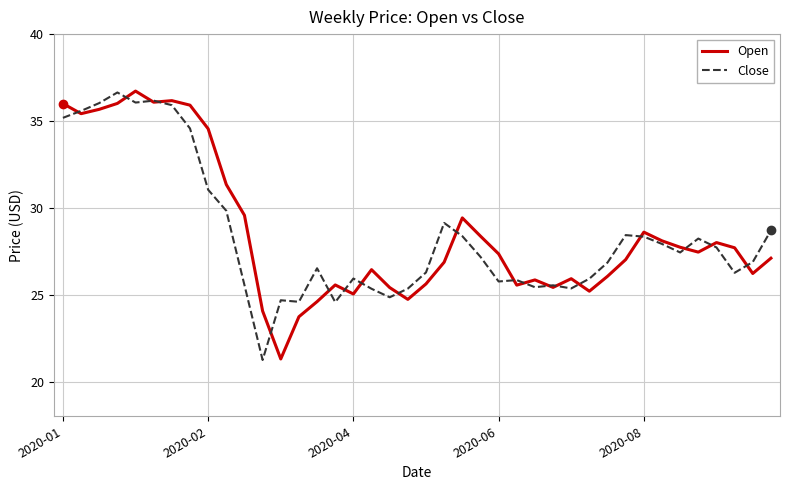

What is the minimum value shown in the chart?

21.2